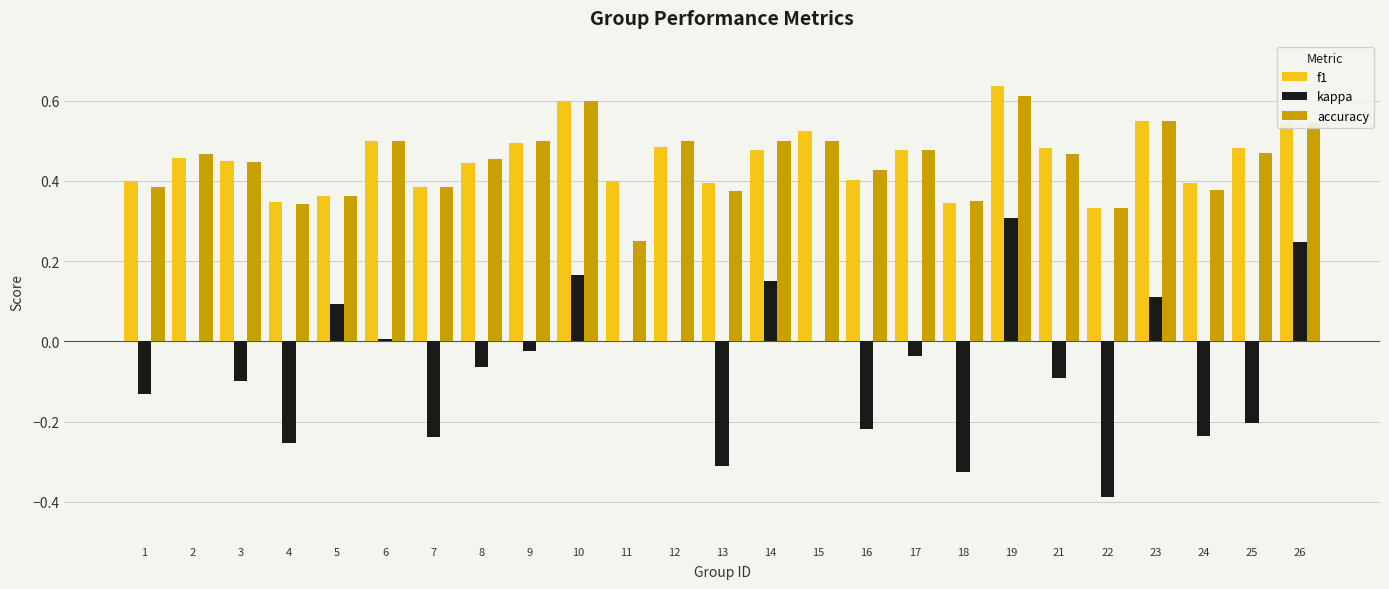

At which category is the sum across all series the highest?

19